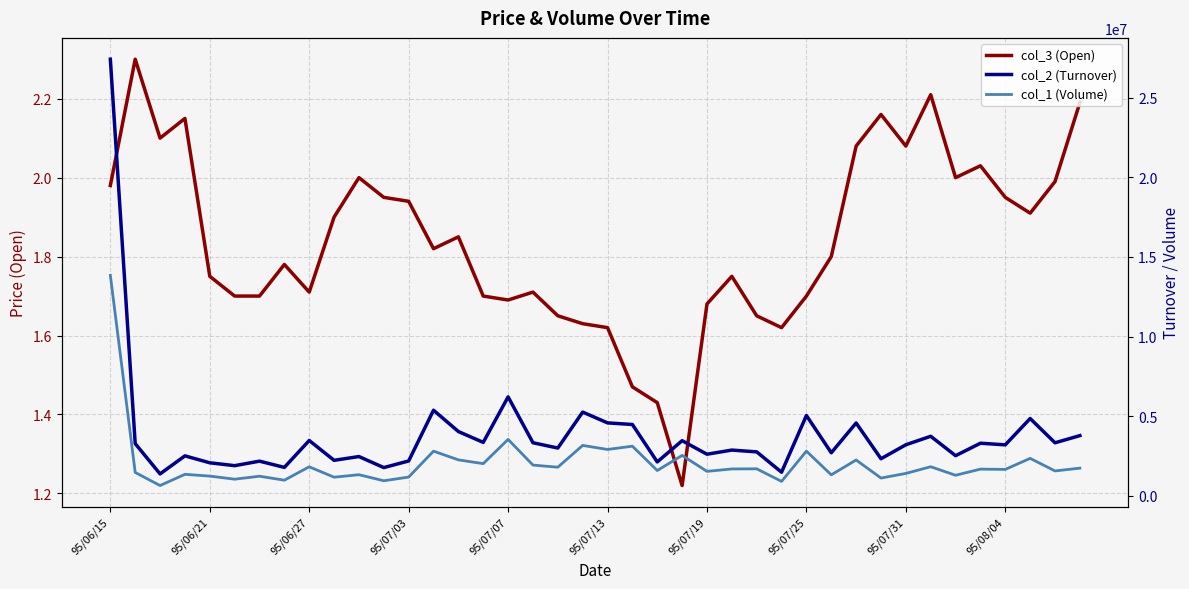

List the series in order of their overall mean, lowest first.

col_3 (Open), col_1 (Volume), col_2 (Turnover)